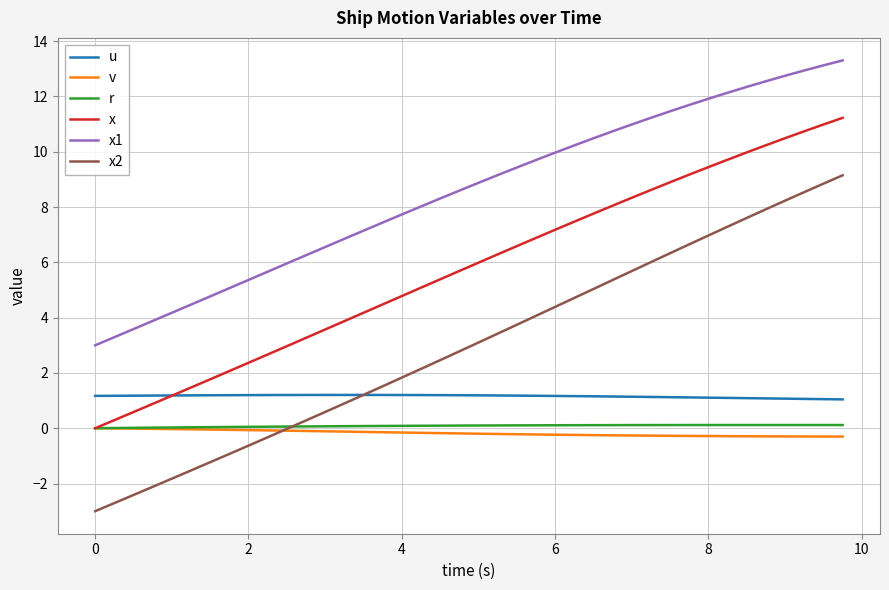

What is the smallest value displayed?

-3.0